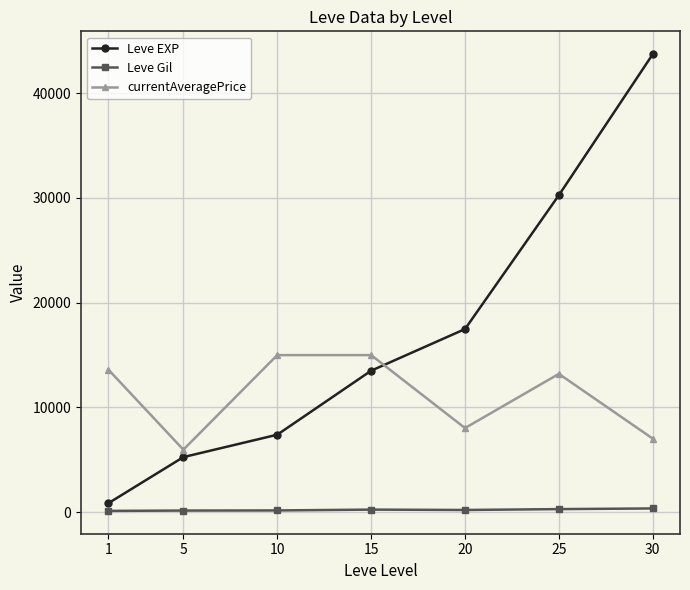

Which series has the widest spread of values?

Leve EXP